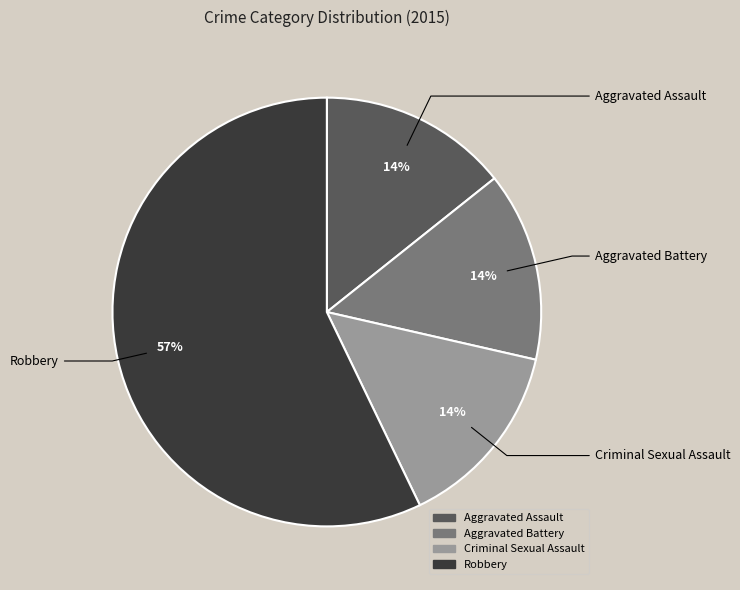

Is there a majority slice in this chart?

Yes